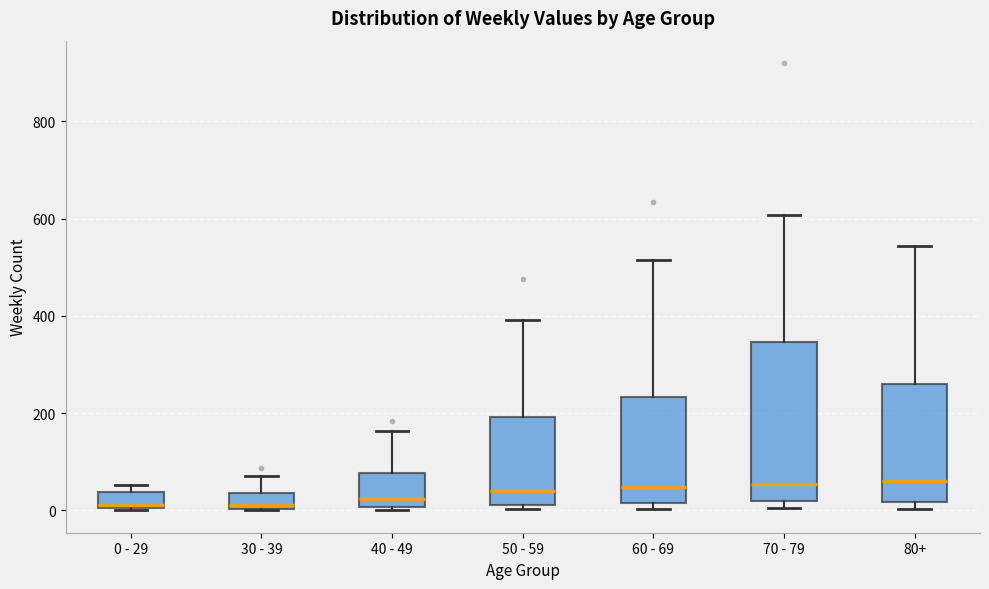

Reading left to right, transcribe this box plot: for each box, give where its median line is, the range the box spans, and where its two whiskers end, as read against the y-axis. The values are not printed on the chart, so give them approximately, as read against the axis.

0 - 29: median 20, box 0 to 40, whiskers 0 to 60
30 - 39: median 20, box 0 to 40, whiskers 0 to 80
40 - 49: median 20, box 0 to 80, whiskers 0 (just below the box's lower edge) to 160
50 - 59: median 40, box 20 to 200, whiskers 0 to 400
60 - 69: median 40, box 20 to 240, whiskers 0 to 520
70 - 79: median 60, box 20 to 340, whiskers 0 to 600
80+: median 60, box 20 to 260, whiskers 0 to 540